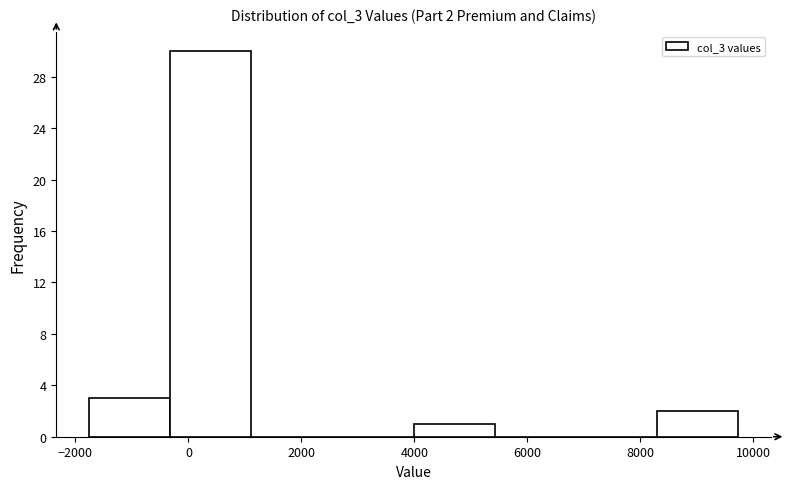

Over which range of the x-axis is the bar tallest?

-400 to 1200